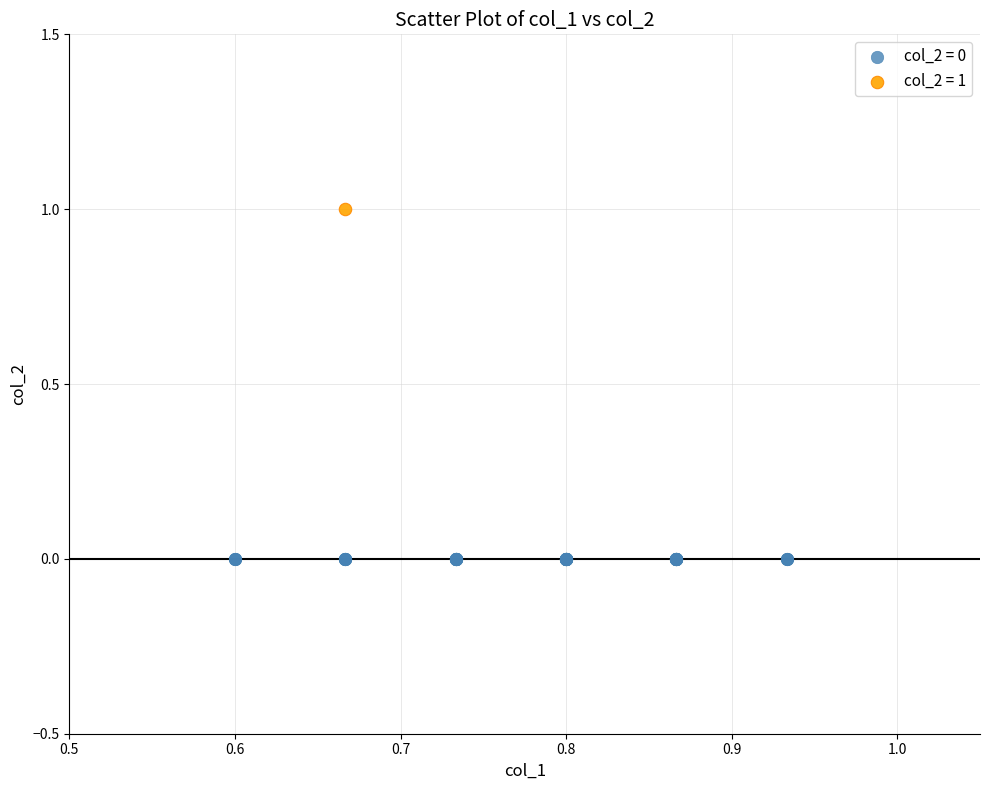

Which series reaches the minimum Y coordinate?

col_2 = 0